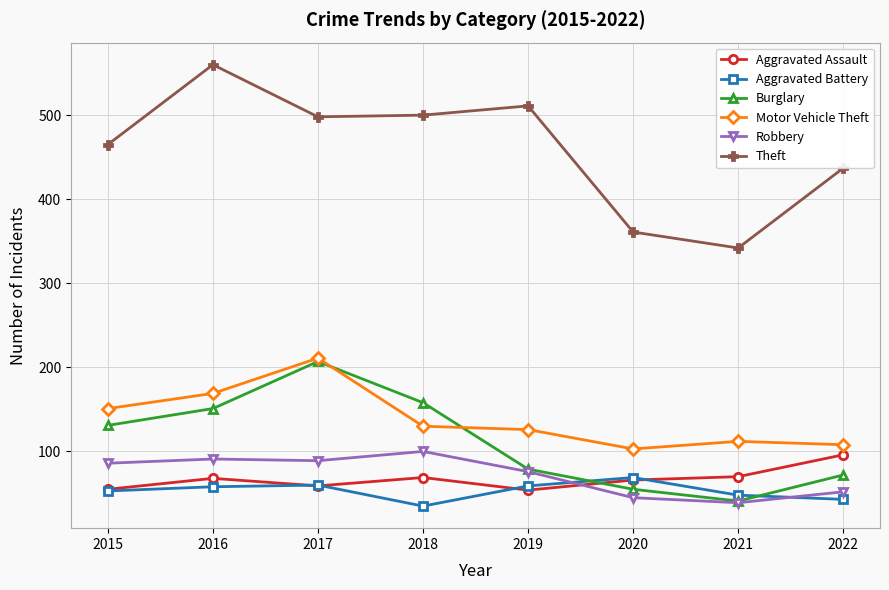

Which series has the largest total across all categories?

Theft